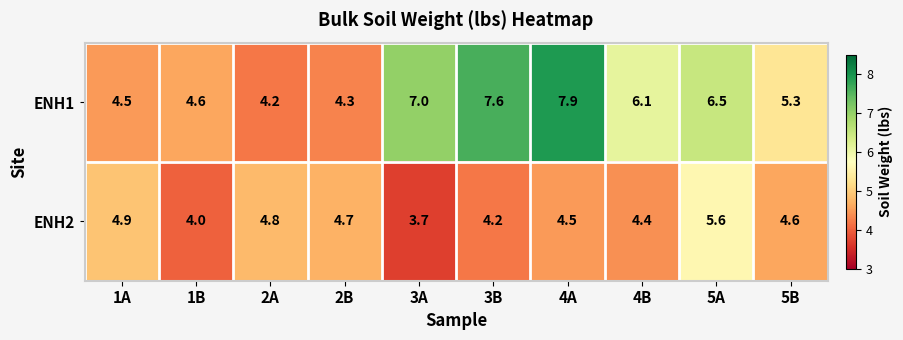

Which category has the highest value in the ENH2 series?

5A